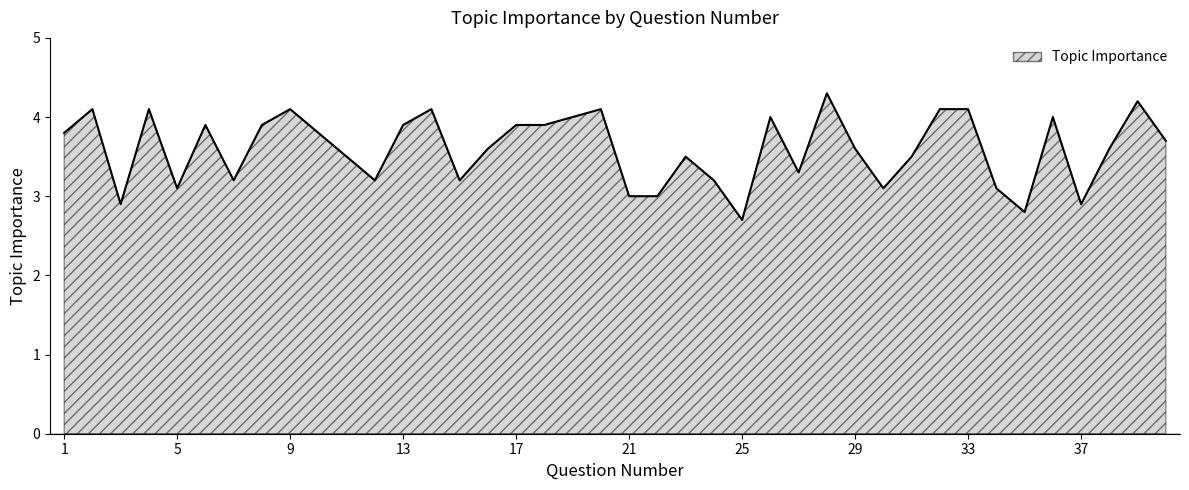

Reading left to right, list all the values displayed in this chart.

3.8	4.1	2.9	4.1	3.1	3.9	3.2	3.9	4.1	3.8	3.5	3.2	3.9	4.1	3.2	3.6	3.9	3.9	4.0	4.1	3.0	3.0	3.5	3.2	2.7	4.0	3.3	4.3	3.6	3.1	3.5	4.1	4.1	3.1	2.8	4.0	2.9	3.6	4.2	3.7